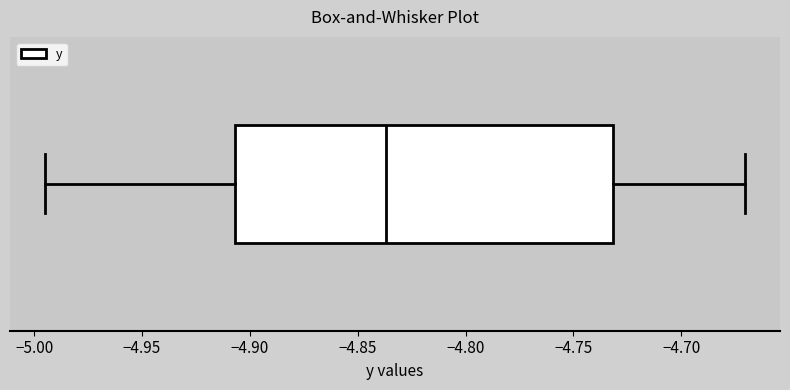

Transcribe this box plot: give where the median line is, the range the box spans, and where the two whiskers end, as read against the x-axis. The values are not printed on the chart, so give them approximately, as read against the axis.

median -4.835, box -4.905 to -4.730, whiskers -4.995 to -4.670